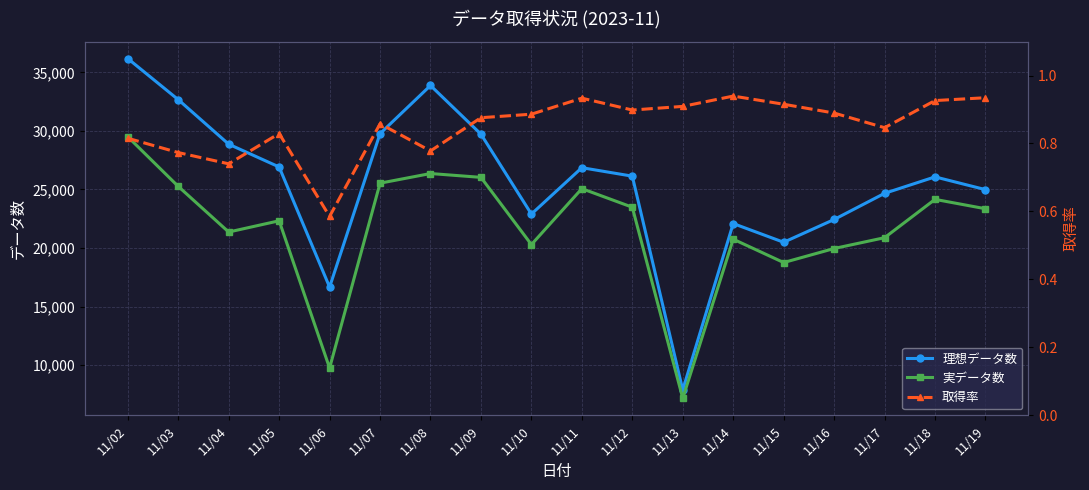

What is the difference between the 実データ数 values at 11/17 and 11/04?

484